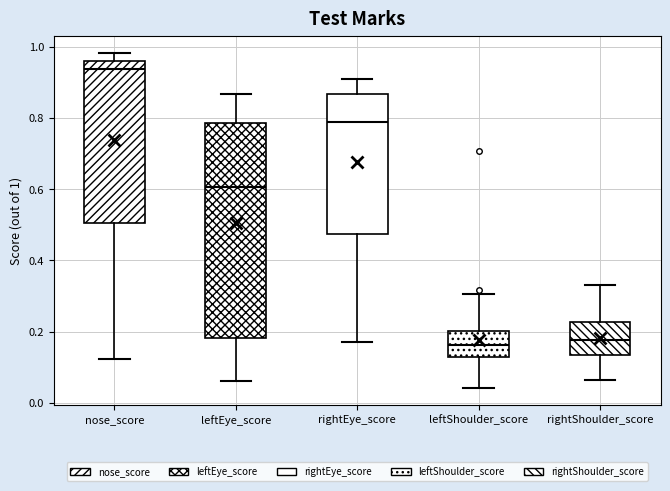

Reading left to right, transcribe this box plot: for each box, give where its median line is, the range the box spans, and where its two whiskers end, as read against the y-axis. The values are not printed on the chart, so give them approximately, as read against the axis.

nose_score: median 0.94, box 0.50 to 0.96, whiskers 0.12 to 0.98
leftEye_score: median 0.60, box 0.18 to 0.78, whiskers 0.06 to 0.86
rightEye_score: median 0.78, box 0.48 to 0.86, whiskers 0.18 to 0.92
leftShoulder_score: median 0.16, box 0.12 to 0.20, whiskers 0.04 to 0.30
rightShoulder_score: median 0.18, box 0.14 to 0.22, whiskers 0.06 to 0.34